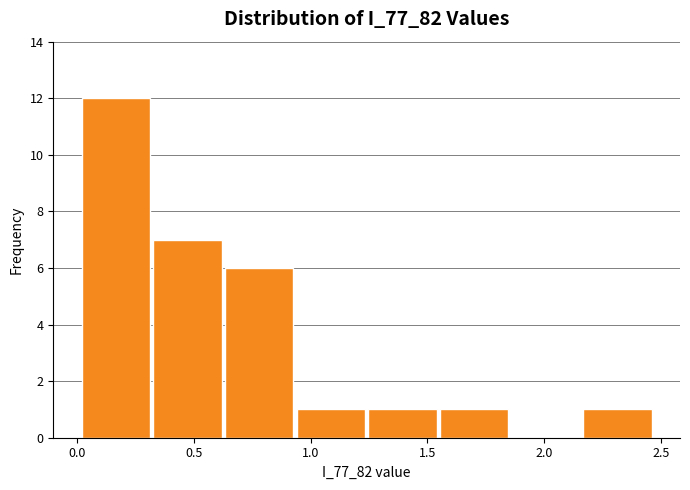

Reading left to right, transcribe this chart: for each bar, give the range it covers on the x-axis and its height. Neither the bar edges nor the heights are printed on the chart, so give them approximately, as read against the axes.

0.00 to 0.30: 12
0.30 to 0.65: 7
0.65 to 0.95: 6
0.95 to 1.25: 1
1.25 to 1.55: 1
1.55 to 1.85: 1
1.85 to 2.15: 0
2.15 to 2.45: 1